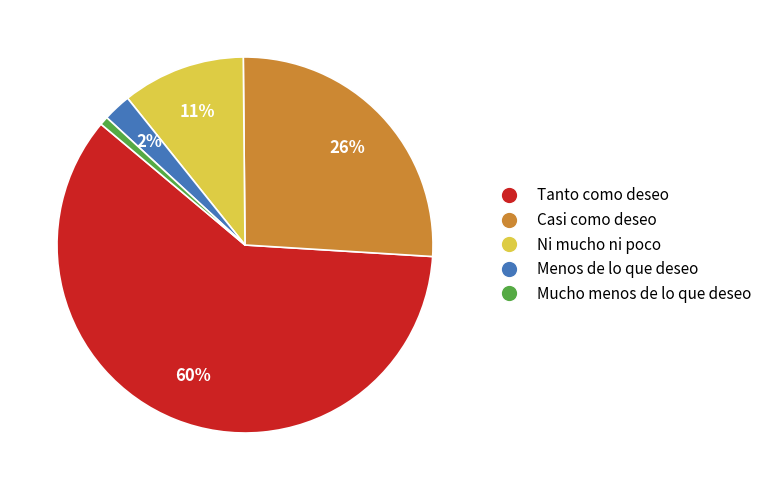

Rank the categories by value from lowest to highest.

Mucho menos de lo que deseo, Menos de lo que deseo, Ni mucho ni poco, Casi como deseo, Tanto como deseo